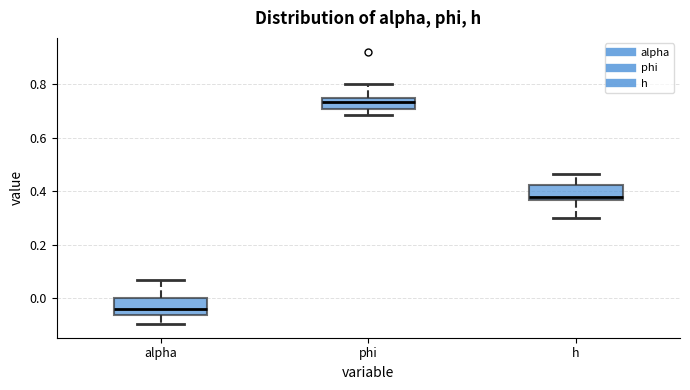

Where does the median line of the box for alpha sit on the y-axis? The values are not printed on the chart, so give them approximately, as read against the axis.

-0.04